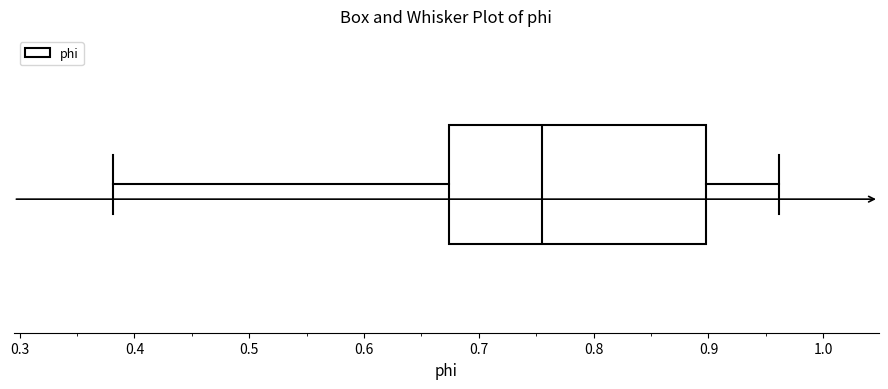

Transcribe this box plot: give where the median line is, the range the box spans, and where the two whiskers end, as read against the x-axis. The values are not printed on the chart, so give them approximately, as read against the axis.

median 0.76, box 0.67 to 0.90, whiskers 0.38 to 0.96